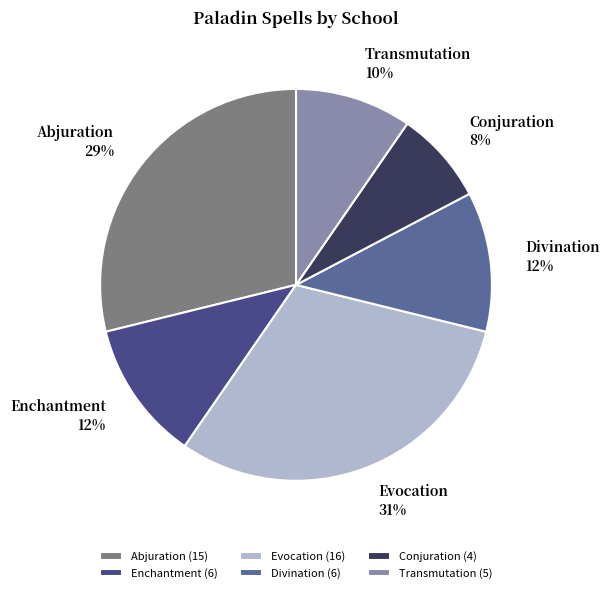

What percentage is the Transmutation slice, to the nearest percent?

10%